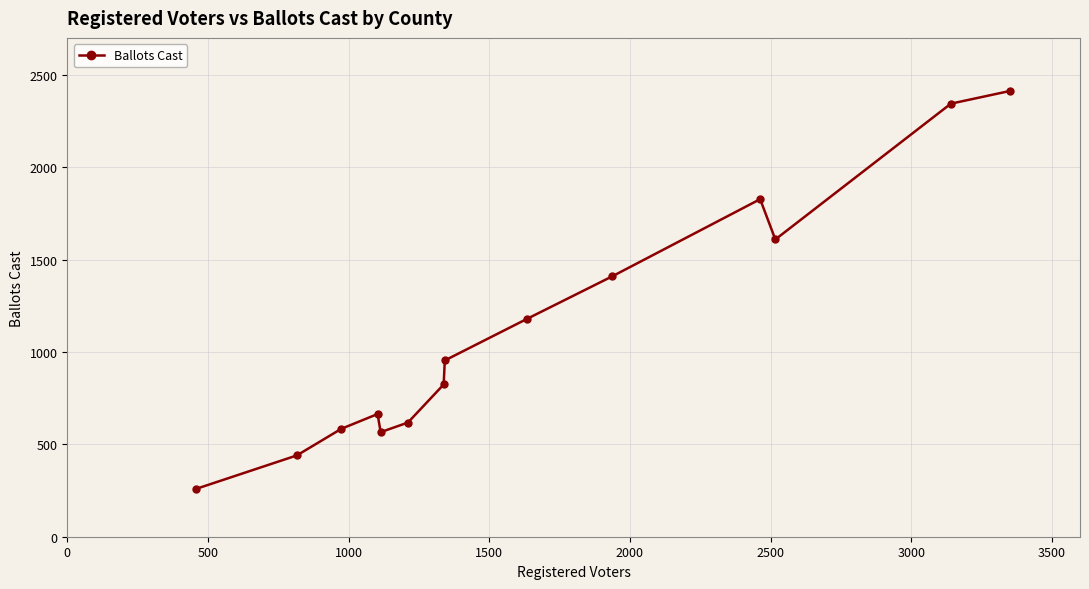

True or false: there are more than 2 points higher than both neighbors.

False